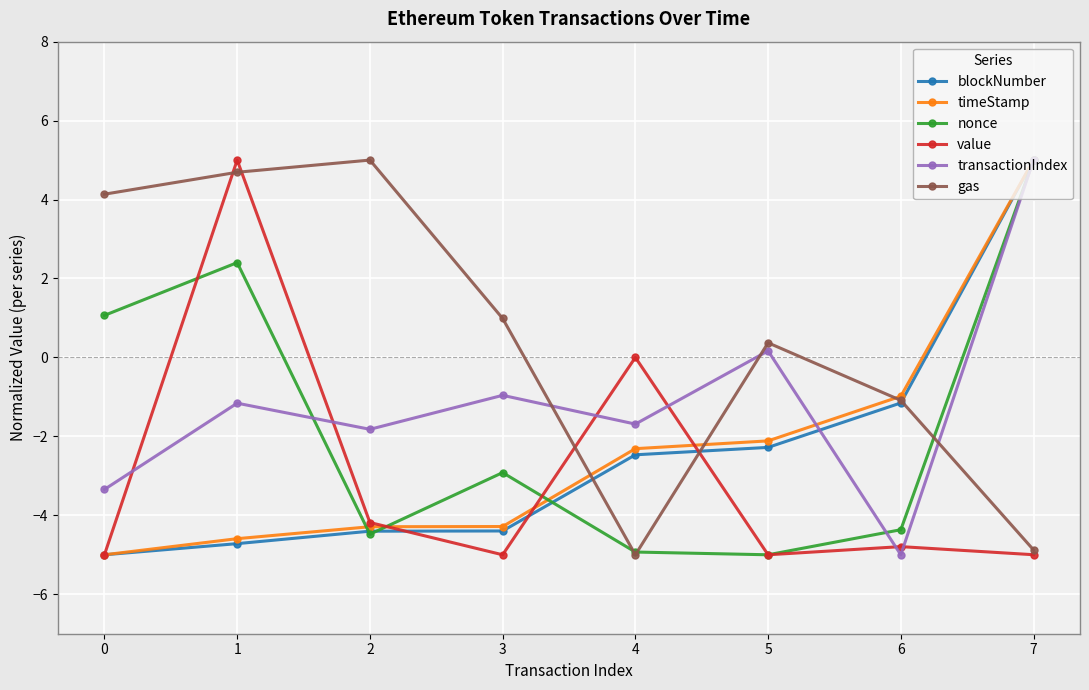

Is the value of transactionIndex at 5 greater than the value of timeStamp at 1?

Yes